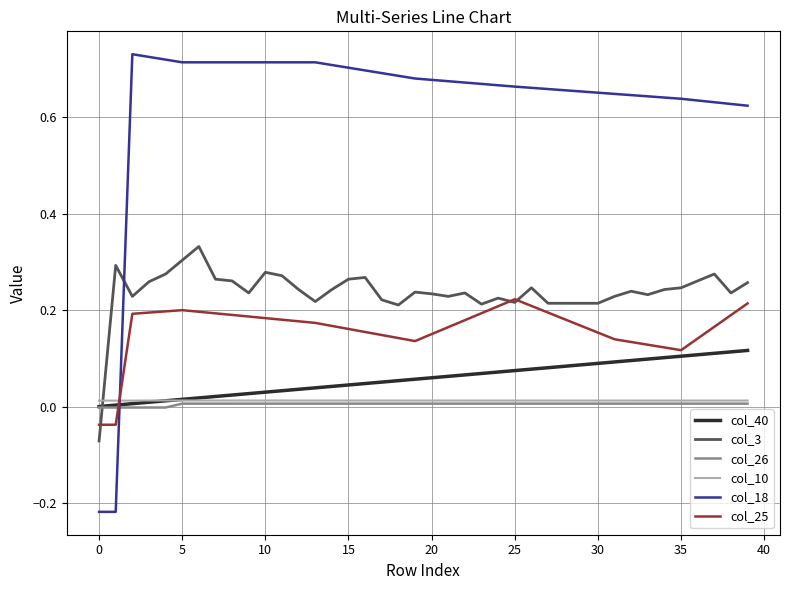

Which series has the largest range (max minus min)?

col_18